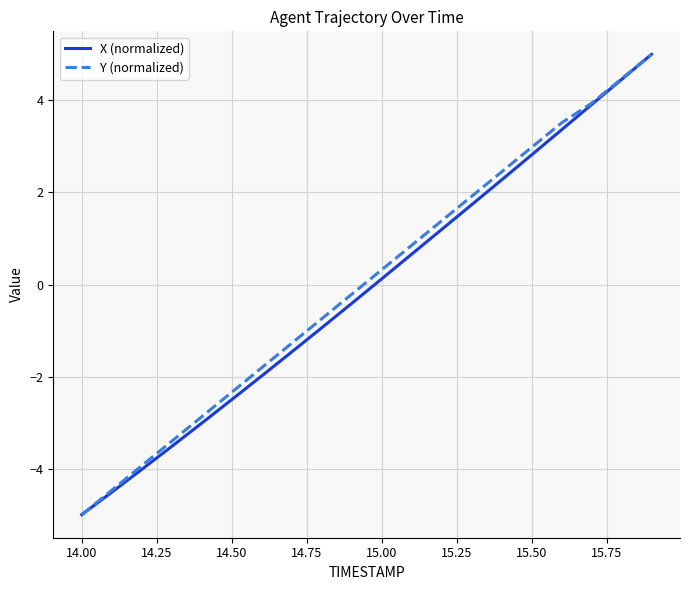

Count the number of categories in the chart.

20